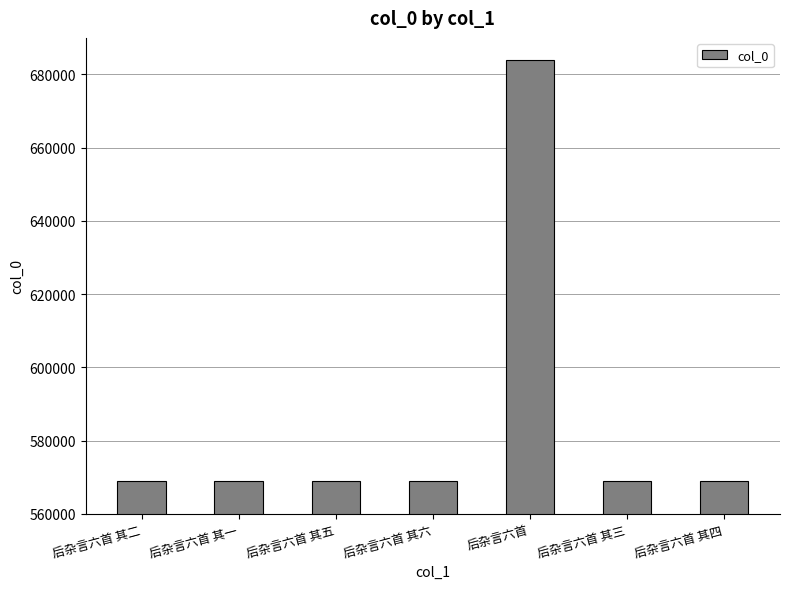

True or false: the data shows 568988 at 后杂言六首 其六.

True